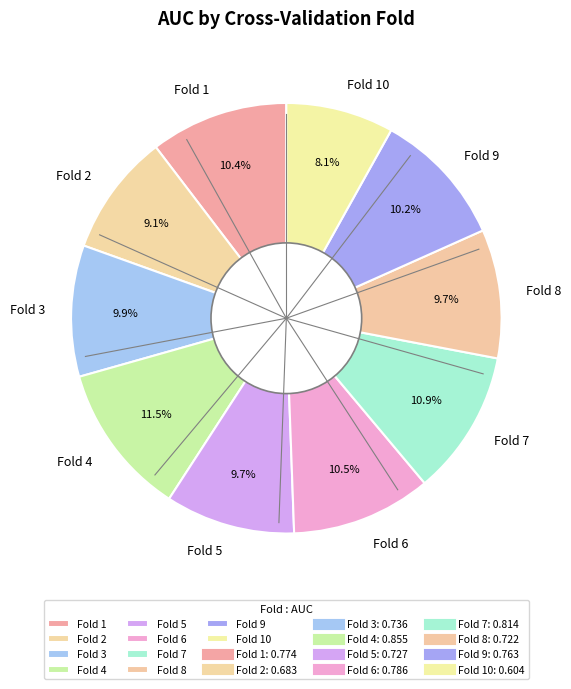

Is the sum of Fold 3 and Fold 6 greater than half?

No